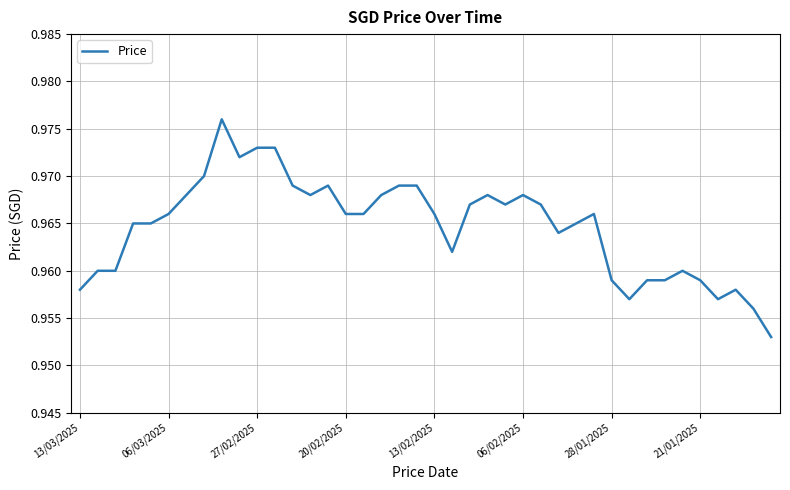

Is this an area chart (filled region under the line)?

No